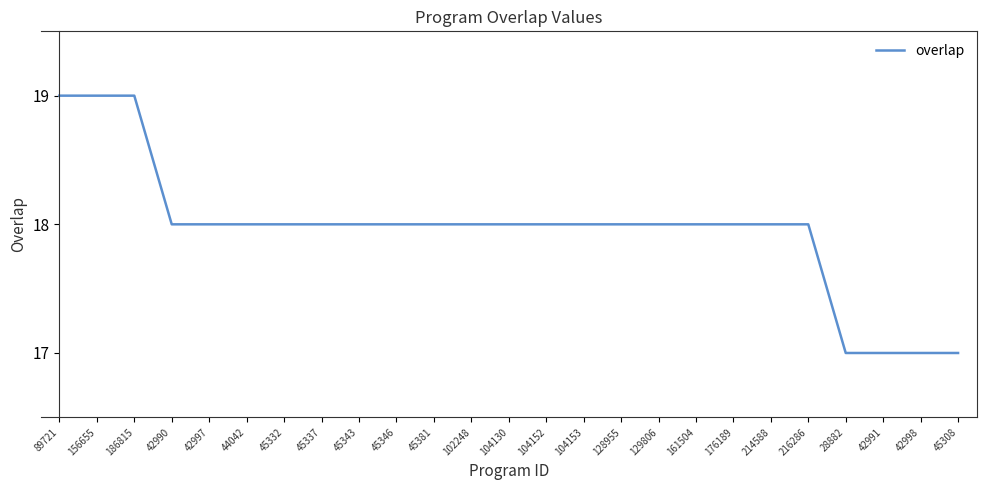

Is it true that the value at 214588 is 18?

True